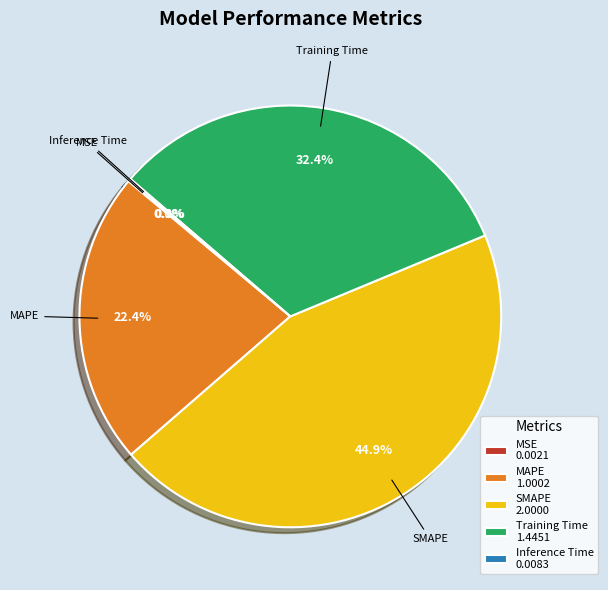

True or false: SMAPE accounts for 45% of the total.

True